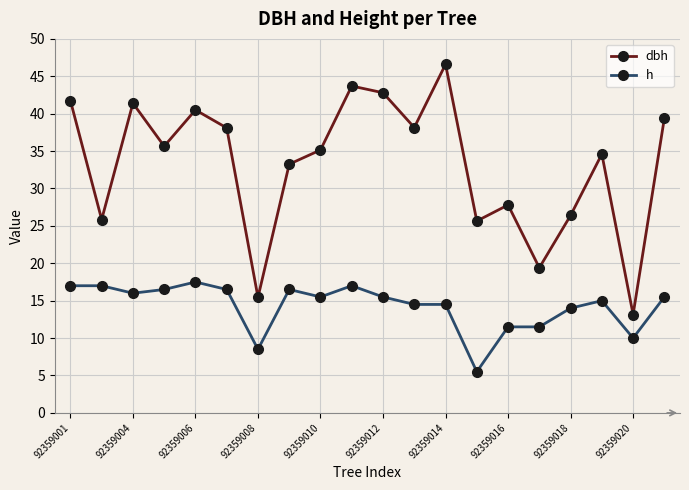

What is the difference between the maximum and minimum values in the h series?

12.0